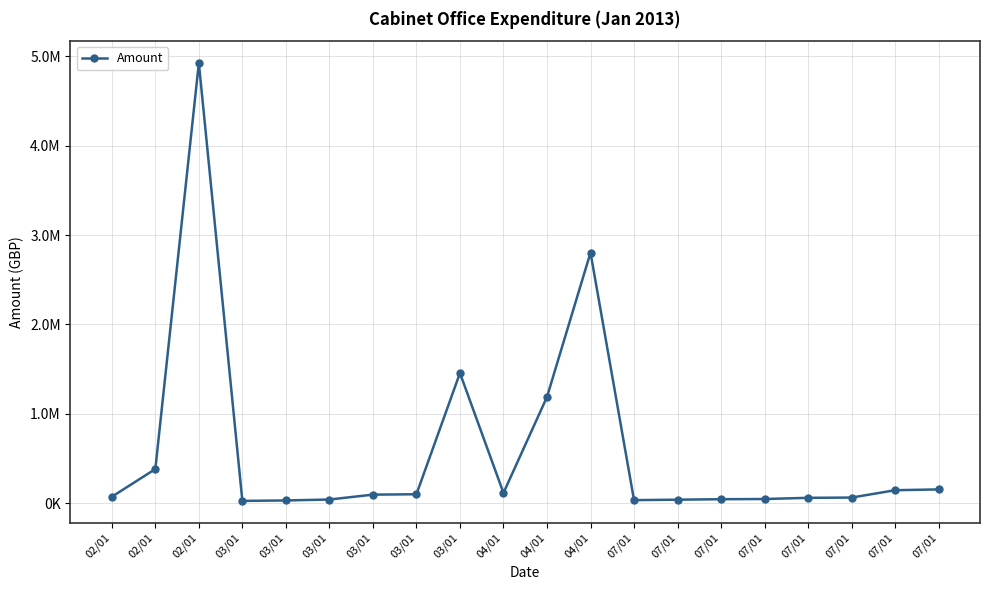

Is this an area chart (filled region under the line)?

No